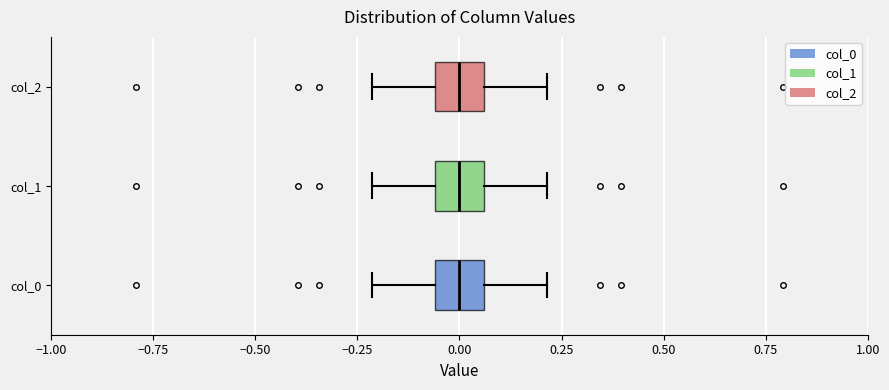

Reading bottom to top, transcribe this box plot: for each box, give where its median line is, the range the box spans, and where its two whiskers end, as read against the x-axis. The values are not printed on the chart, so give them approximately, as read against the axis.

col_0: median 0.00, box -0.05 to 0.05, whiskers -0.20 to 0.20
col_1: median 0.00, box -0.05 to 0.05, whiskers -0.20 to 0.20
col_2: median 0.00, box -0.05 to 0.05, whiskers -0.20 to 0.20